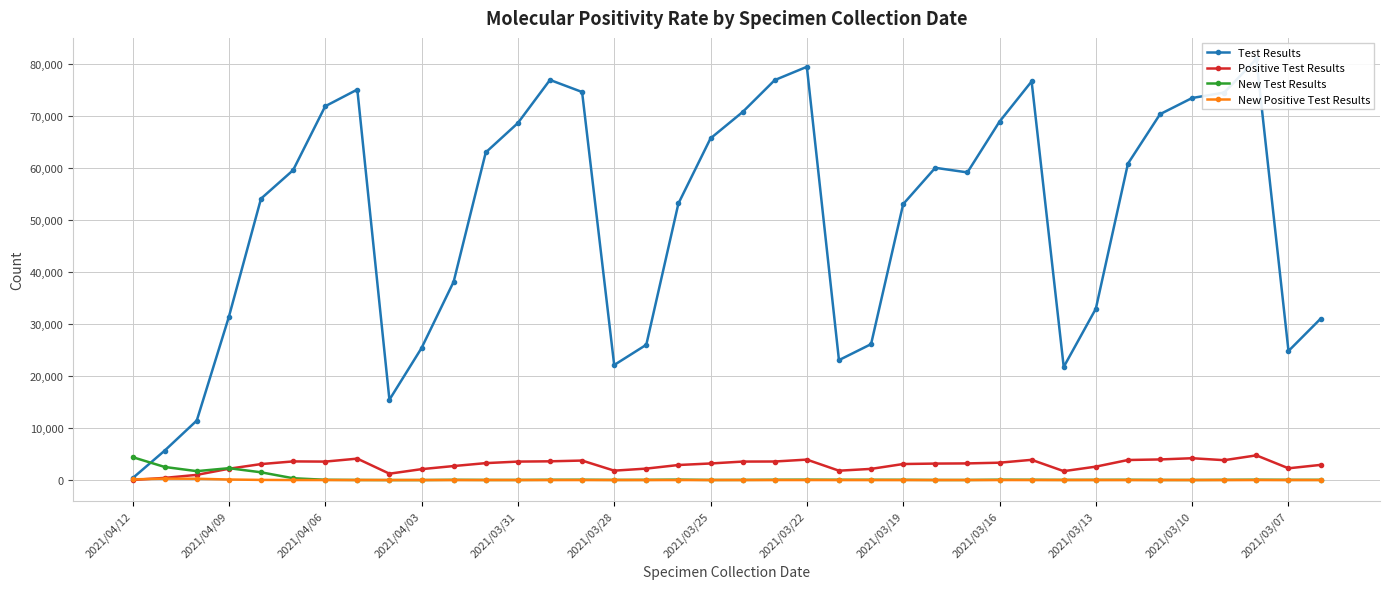

What is the lowest value of the Test Results series?

348